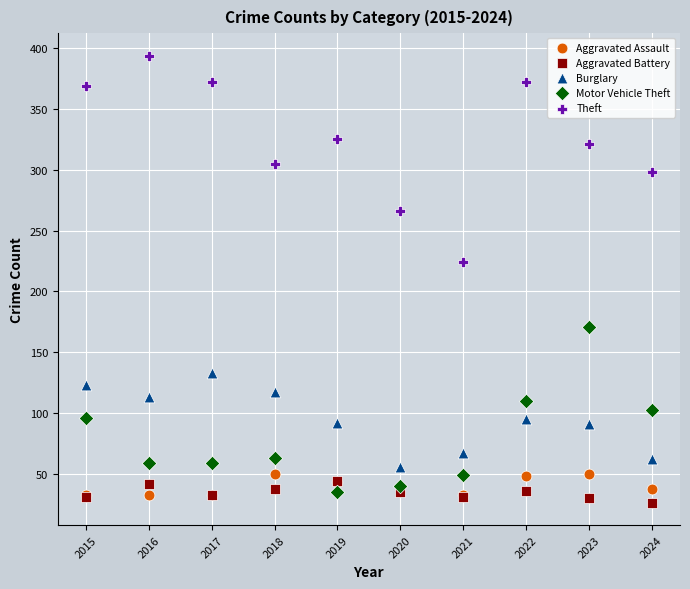

Which series has the widest spread of Y values?

Theft